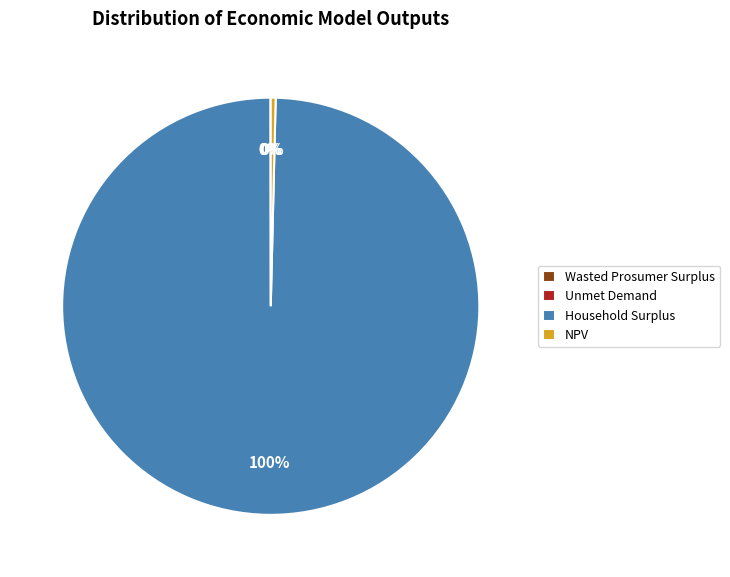

Which category has the biggest portion of the pie?

Household Surplus